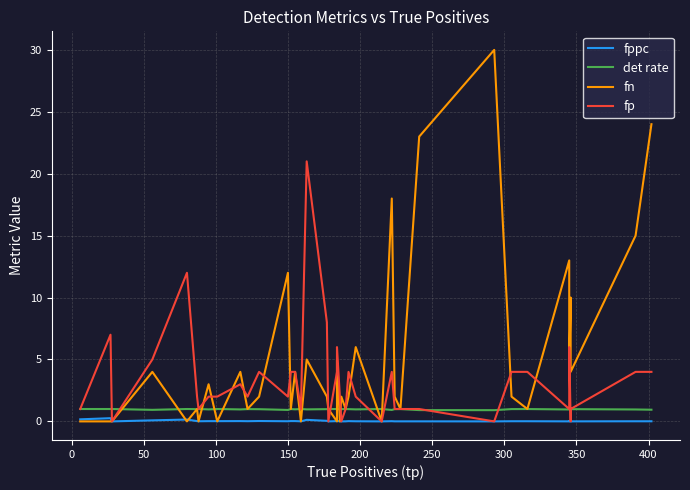

Reading left to right, transcribe all the data shown in this chart.

fppc: 0.2	0.3	0.0	0.1	0.1	0.0	0.0	0.0	0.0	0.0	0.0	0.0	0.0	0.0	0.0	0.0	0.1	0.0	0.0	0.0	0.0	0.0	0.0	0.0	0.0	0.0	0.0	0.0	0.0	0.0	0.0	0.0	0.0	0.0	0.0	0.0	0.0	0.0	0.0	0.0
det rate: 1.0	1.0	1.0	0.9	1.0	1.0	1.0	1.0	1.0	1.0	1.0	1.0	0.9	1.0	1.0	1.0	1.0	1.0	1.0	1.0	1.0	1.0	1.0	1.0	1.0	1.0	1.0	0.9	1.0	1.0	0.9	0.9	1.0	1.0	1.0	1.0	1.0	1.0	1.0	0.9
fn: 0.0	0.0	0.0	4.0	0.0	1.0	0.0	3.0	0.0	4.0	1.0	2.0	12.0	1.0	4.0	0.0	5.0	2.0	1.0	0.0	5.0	0.0	2.0	1.0	2.0	6.0	0.0	18.0	2.0	1.0	23.0	30.0	2.0	1.0	13.0	4.0	10.0	4.0	15.0	24.0
fp: 1.0	7.0	0.0	5.0	12.0	2.0	1.0	2.0	2.0	3.0	2.0	4.0	2.0	4.0	4.0	1.0	21.0	8.0	0.0	4.0	6.0	2.0	0.0	1.0	4.0	2.0	0.0	4.0	1.0	1.0	1.0	0.0	4.0	4.0	1.0	6.0	0.0	1.0	4.0	4.0